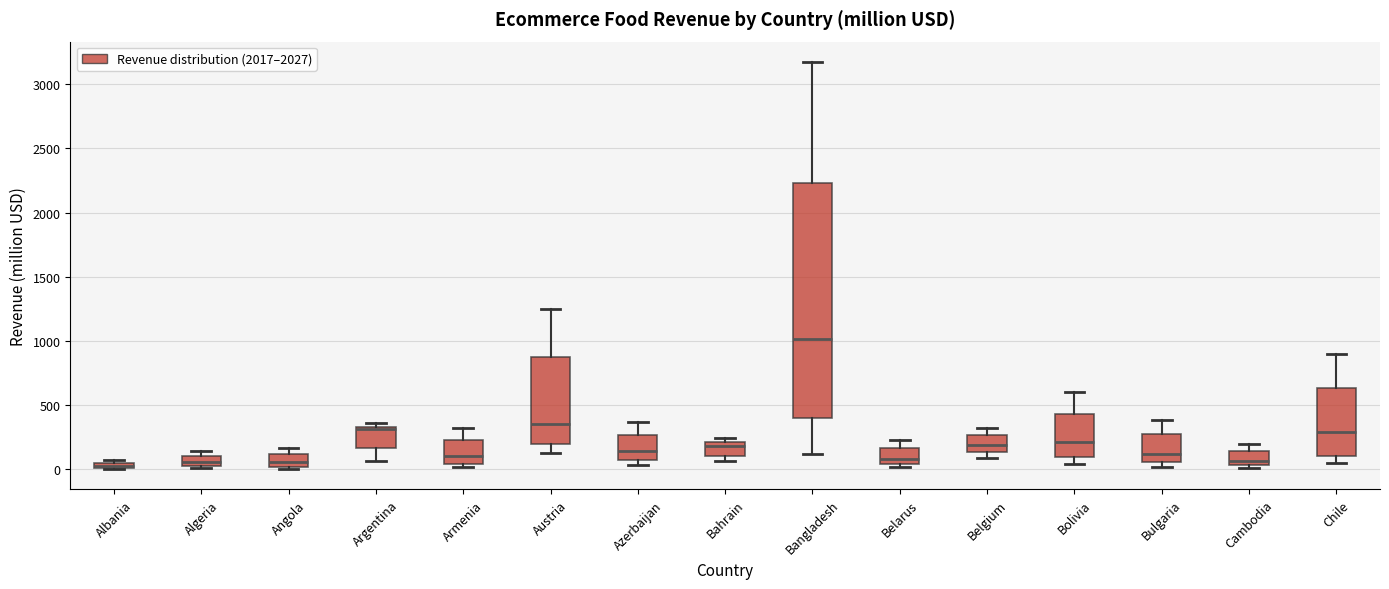

Which box is the tallest, from its lower edge to its upper edge?

Bangladesh